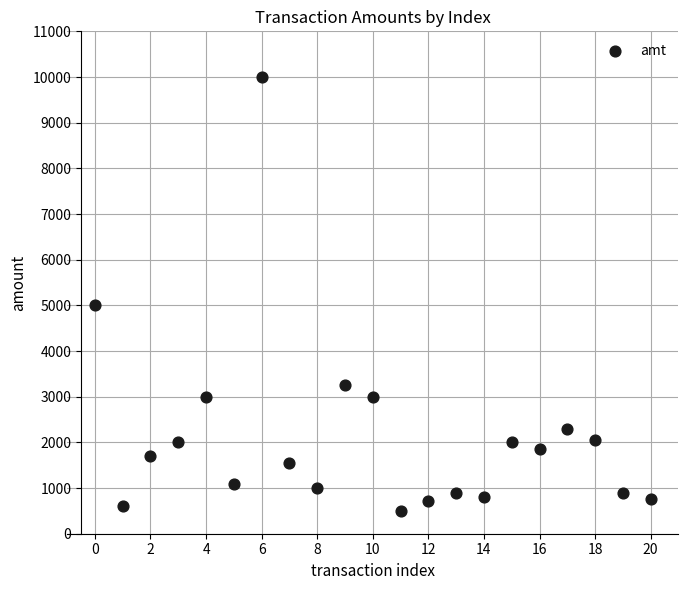

What is the range of Y values (max minus min)?

9500